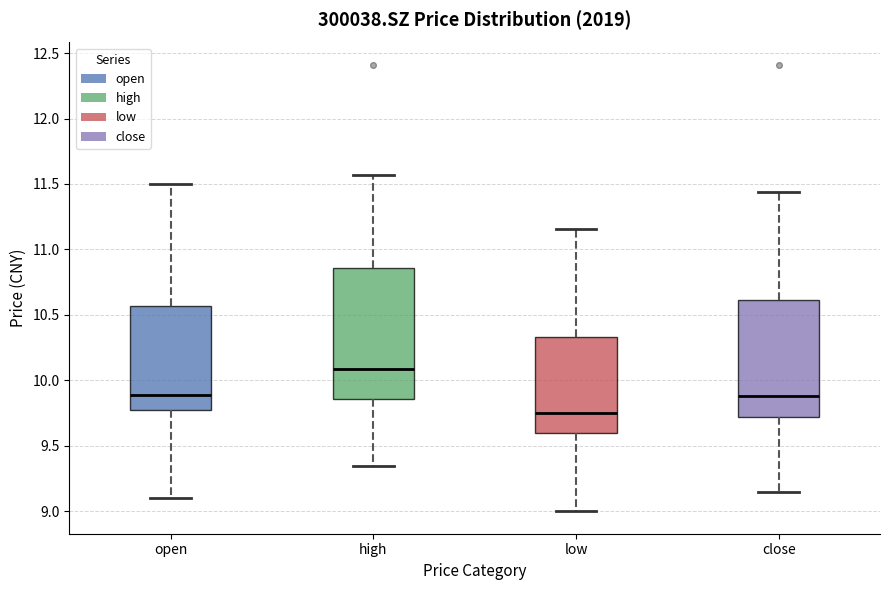

Where is the lower edge of the box for low on the y-axis? The values are not printed on the chart, so give them approximately, as read against the axis.

9.60